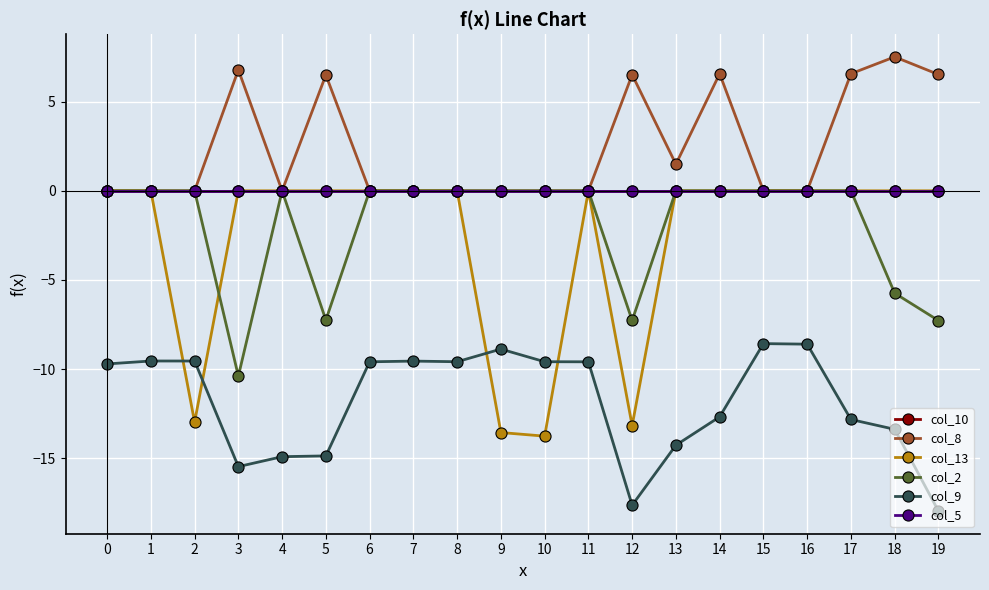

Is this an area chart (filled region under the line)?

No